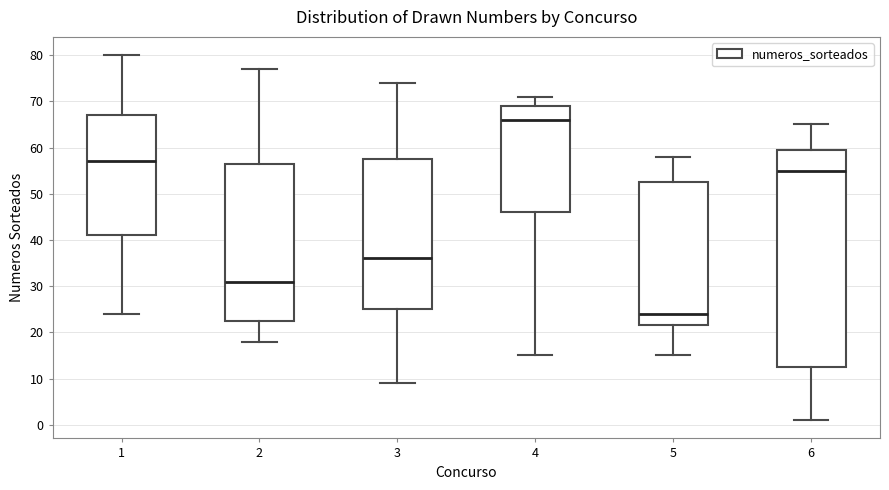

Reading left to right, read every box against the y-axis: the position of its median line, the range the box covers, and the ends of its whiskers. The values are not printed on the chart, so give them approximately, as read against the axis.

1: median 57, box 41 to 67, whiskers 24 to 80
2: median 31, box 23 to 57, whiskers 18 to 77
3: median 36, box 25 to 58, whiskers 9 to 74
4: median 66, box 46 to 69, whiskers 15 to 71
5: median 24, box 22 to 53, whiskers 15 to 58
6: median 55, box 13 to 60, whiskers 1 to 65